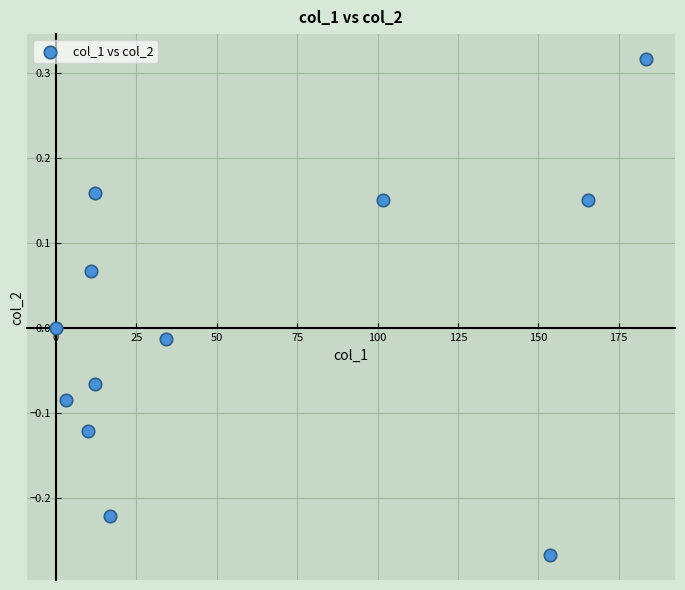

What is the range of Y values (max minus min)?

0.6